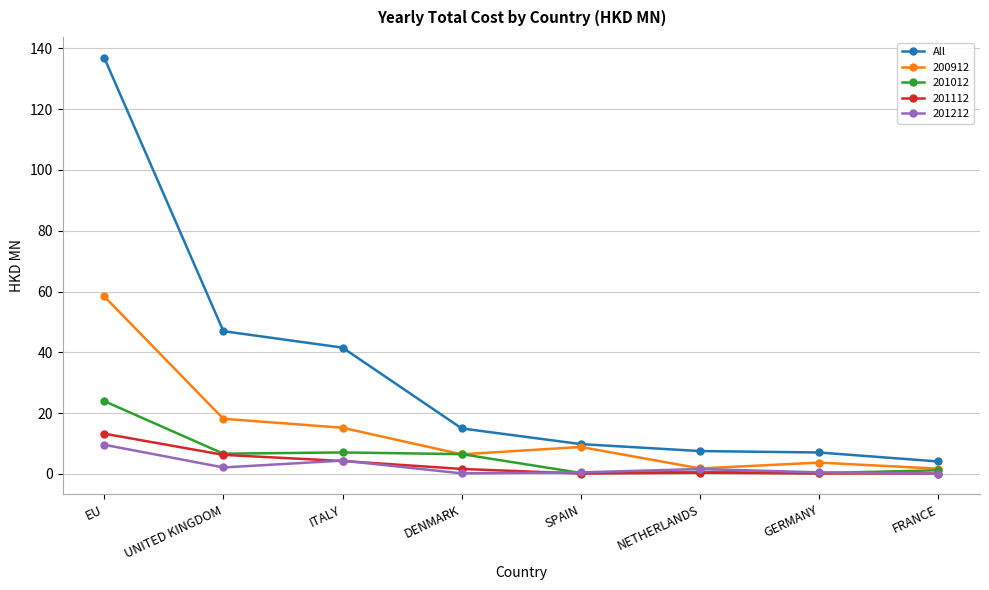

Between EU and NETHERLANDS, which series saw the biggest shift?

All